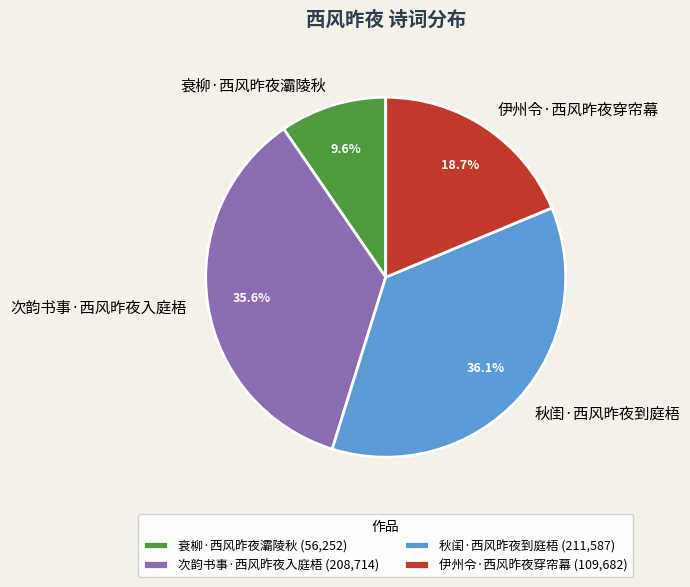

What percentage is NOT represented by 次韵书事·西风昨夜入庭梧?

64.4%